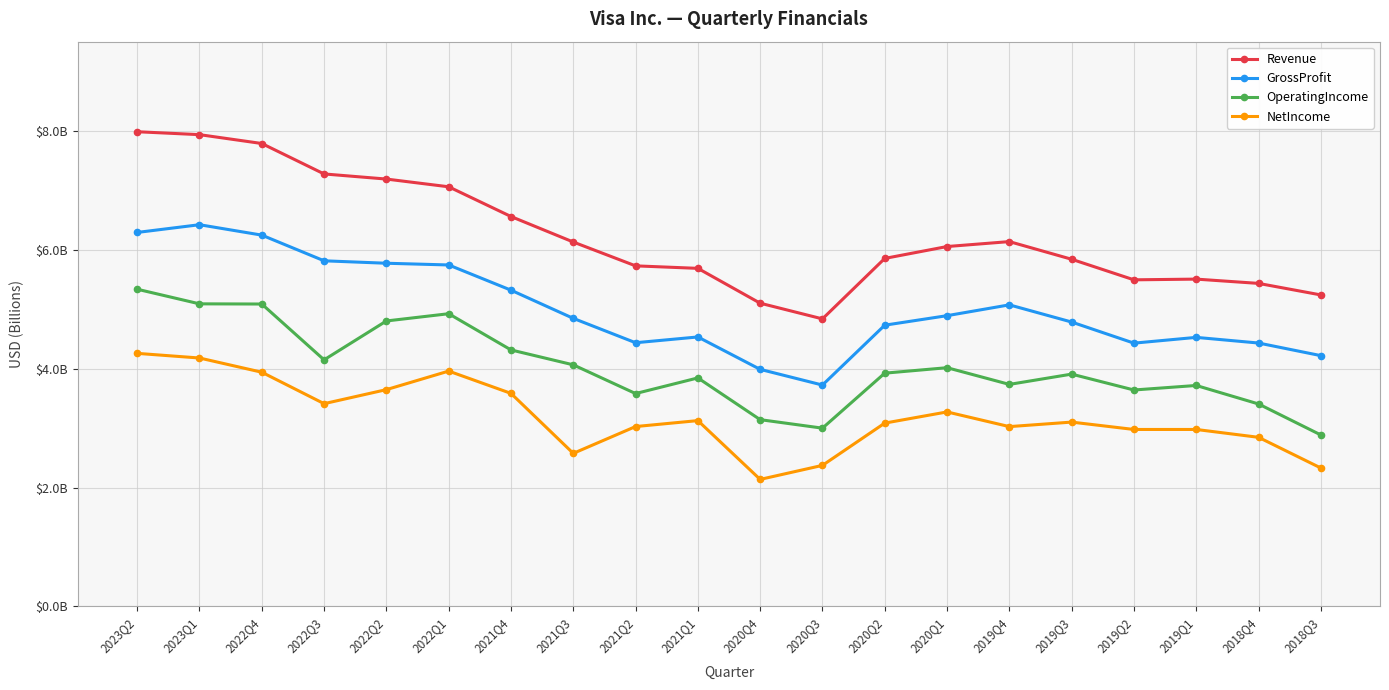

Reading left to right, transcribe all the data shown in this chart.

Revenue: 8.0	7.9	7.8	7.3	7.2	7.1	6.6	6.1	5.7	5.7	5.1	4.8	5.9	6.1	6.1	5.8	5.5	5.5	5.4	5.2
GrossProfit: 6.3	6.4	6.2	5.8	5.8	5.7	5.3	4.8	4.4	4.5	4.0	3.7	4.7	4.9	5.1	4.8	4.4	4.5	4.4	4.2
OperatingIncome: 5.3	5.1	5.1	4.1	4.8	4.9	4.3	4.1	3.6	3.8	3.1	3.0	3.9	4.0	3.7	3.9	3.6	3.7	3.4	2.9
NetIncome: 4.3	4.2	3.9	3.4	3.6	4.0	3.6	2.6	3.0	3.1	2.1	2.4	3.1	3.3	3.0	3.1	3.0	3.0	2.8	2.3